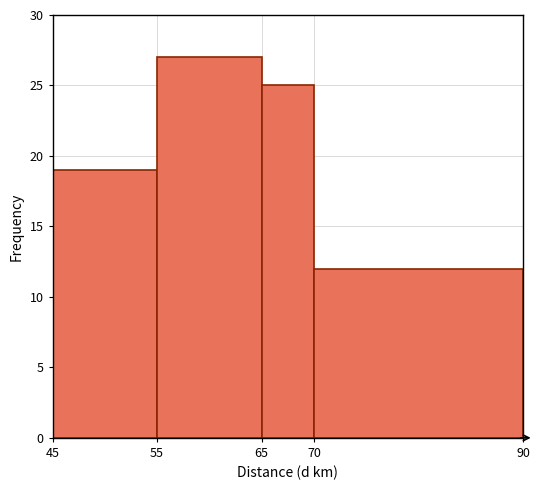

Which range on the x-axis has the tallest bar?

55 to 65